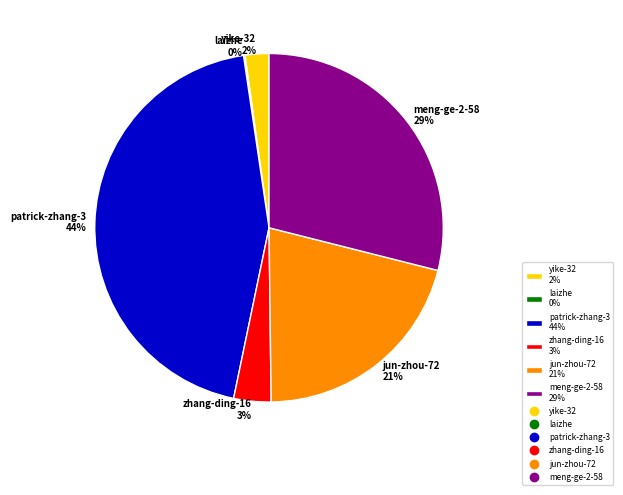

Is there any slice that represents more than half of the pie?

No